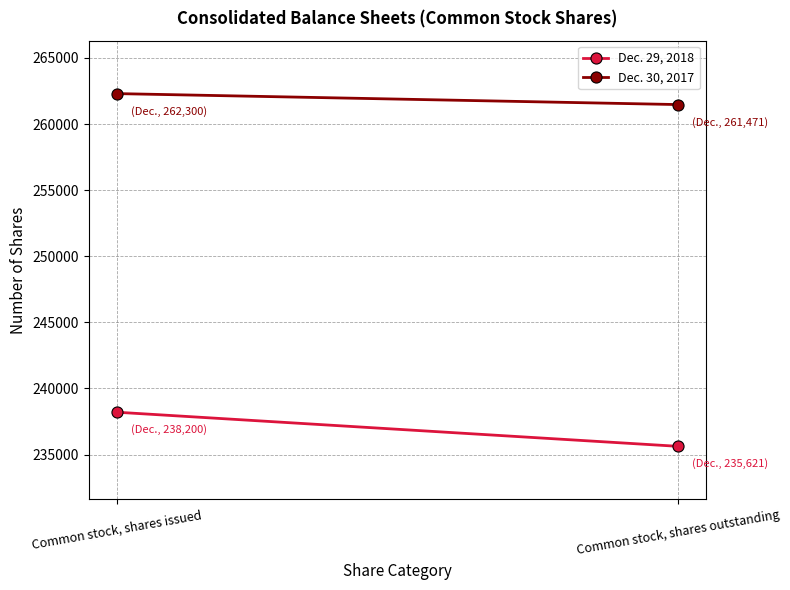

What is the average value of the Dec. 30, 2017 series?

261886